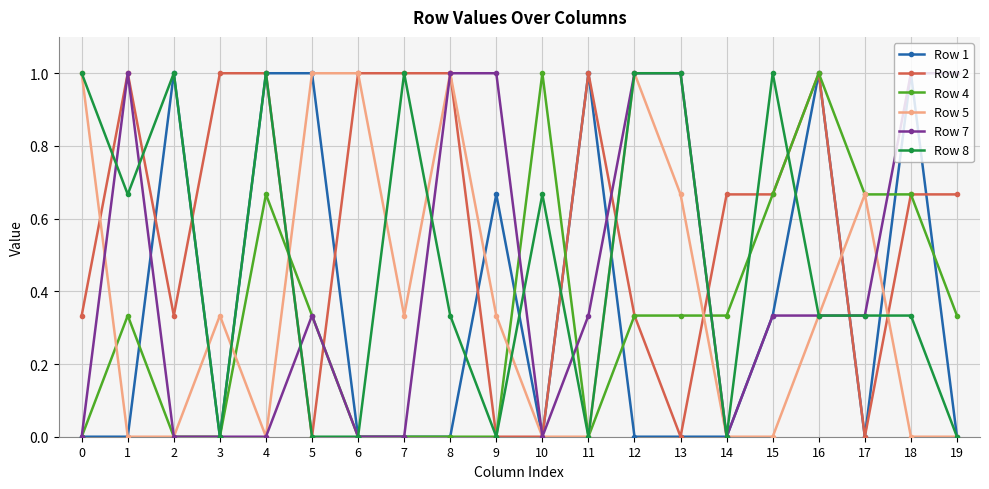

True or false: Row 8 has a value of 1.6 at 15.

False